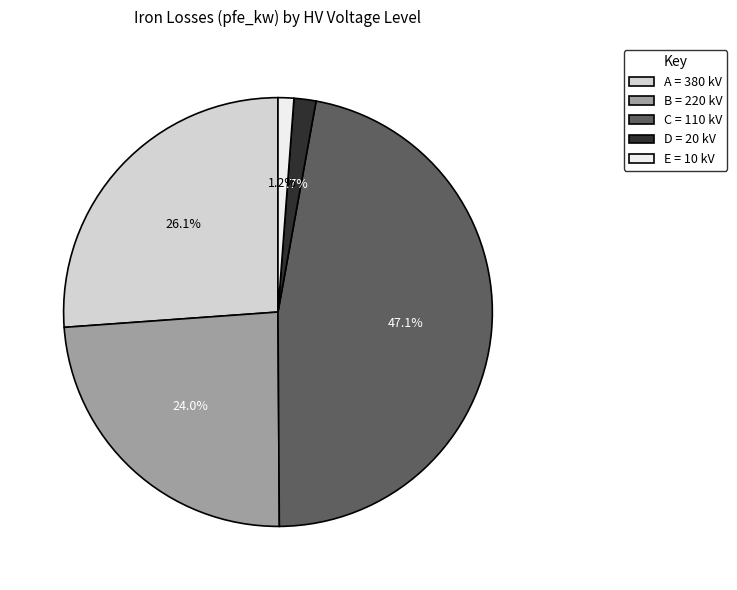

Do B = 220 kV and C = 110 kV together represent more than half of the pie?

Yes